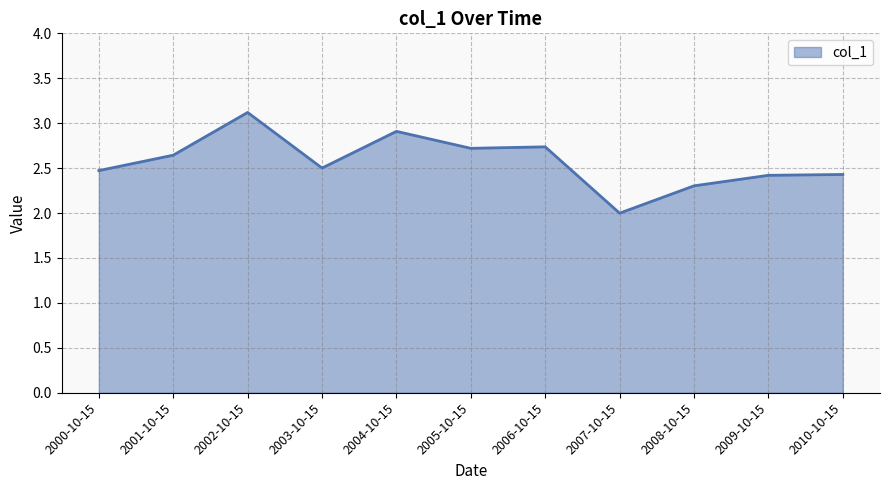

Count the number of values greater than 2.

10